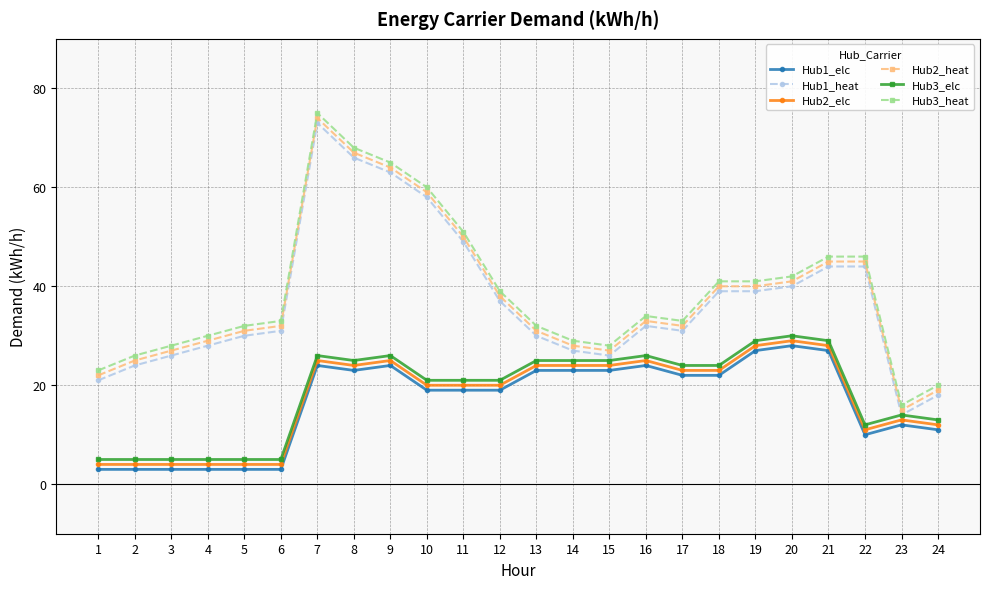

How many distinct data groups are displayed?

6